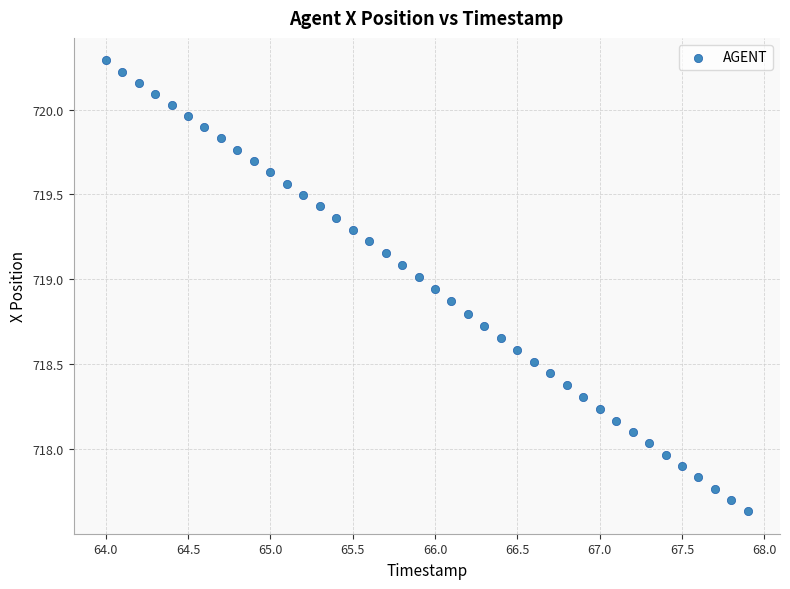

What is the range of X values (max minus min)?

3.9